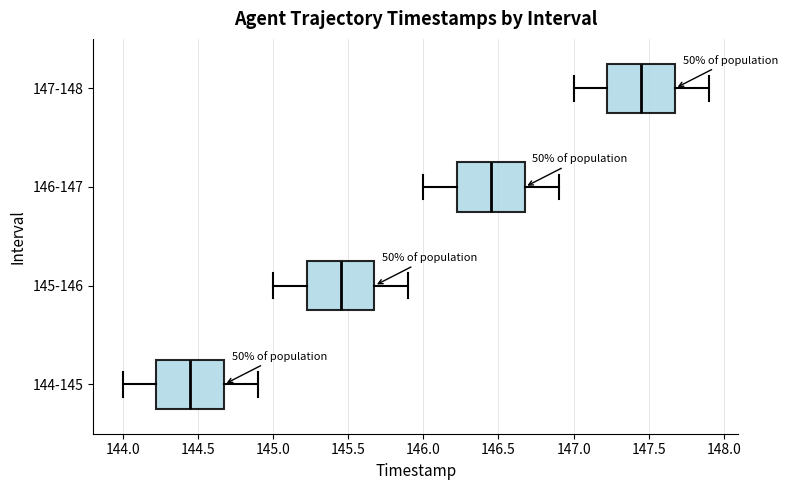

Which box has the furthest to the left median line?

144-145